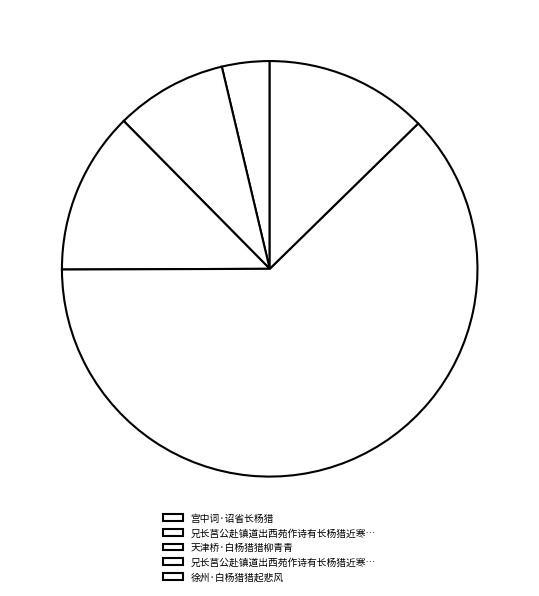

How many slices are in this pie chart?

5